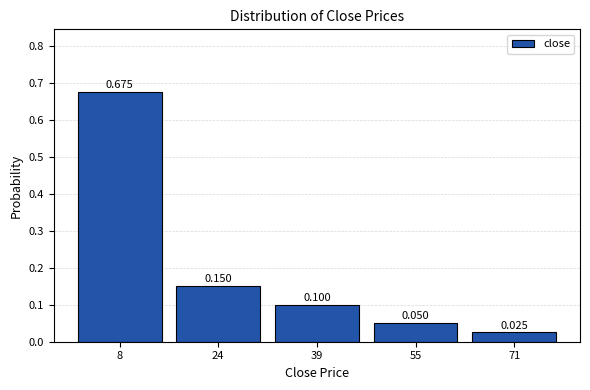

Over which range of the x-axis is the bar tallest?

0 to 16